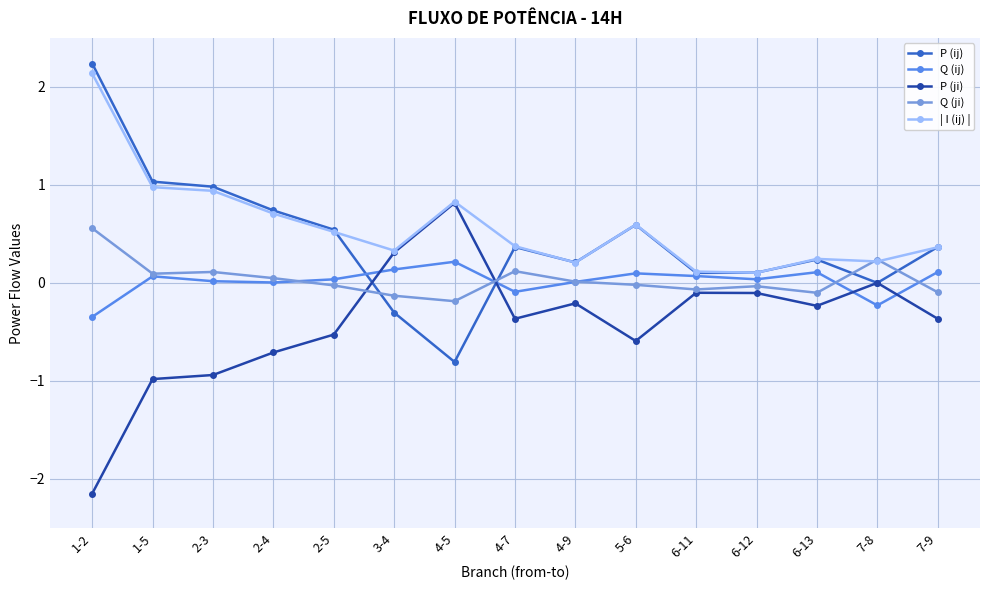

At which category does P (ij) reach its first local peak?

4-7